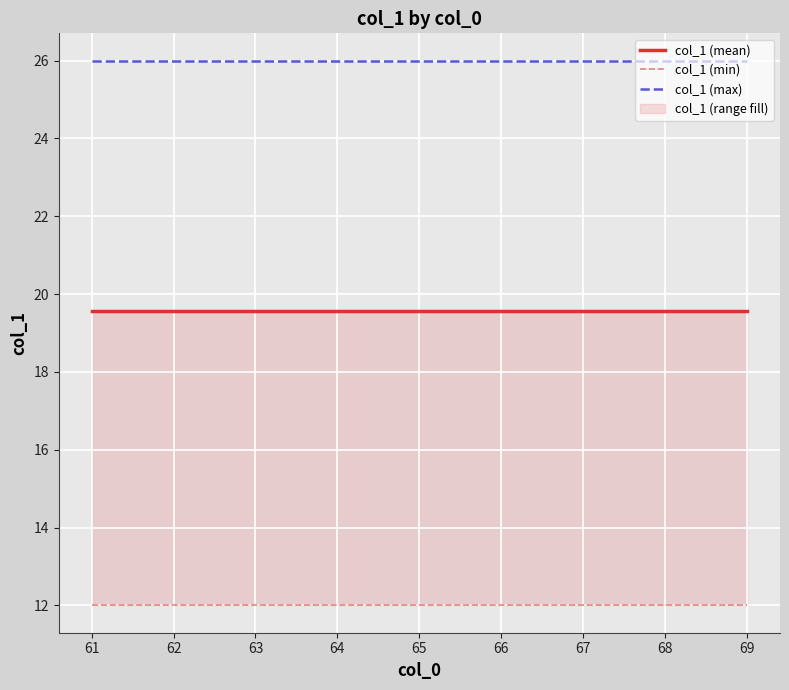

Between 69 and 64, which is larger?

69